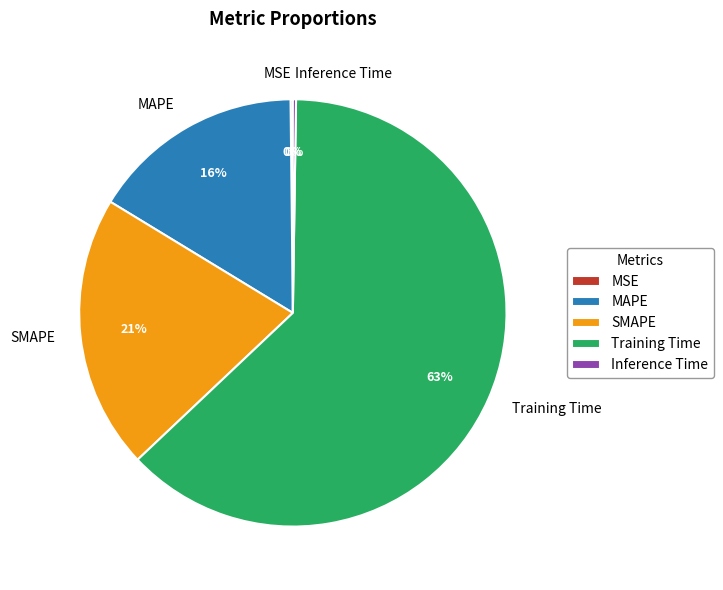

To the nearest percent, what is the difference between the SMAPE and MAPE slice percentages?

5%